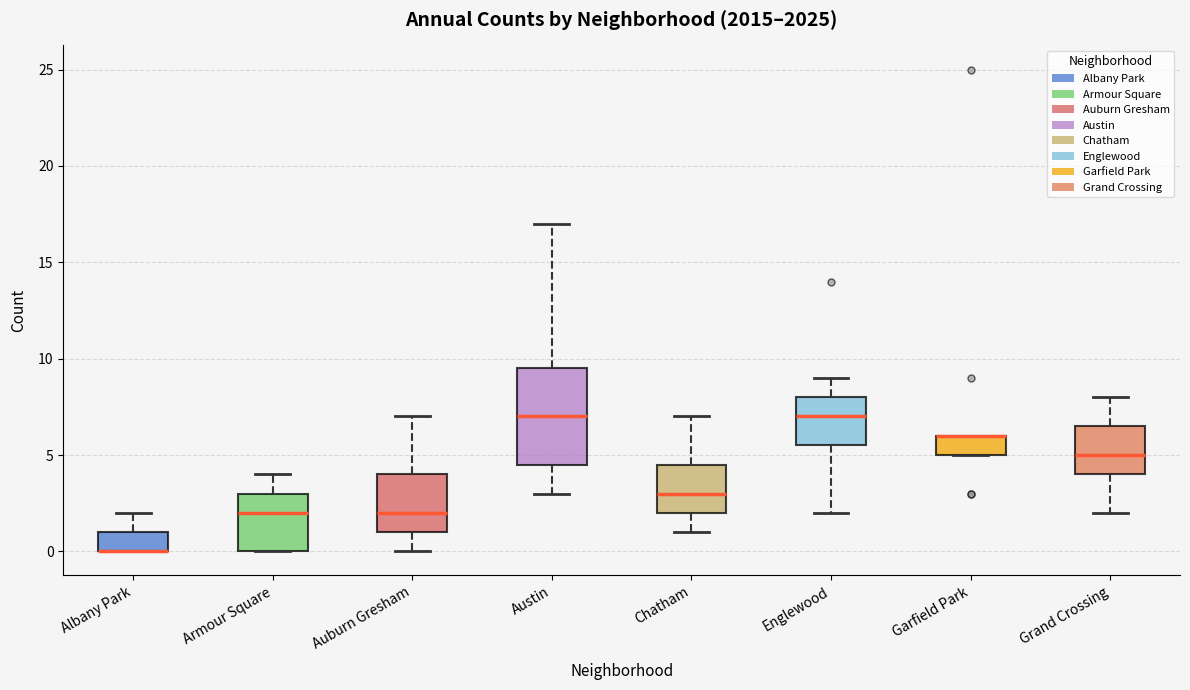

Which box is the tallest, from its lower edge to its upper edge?

Austin